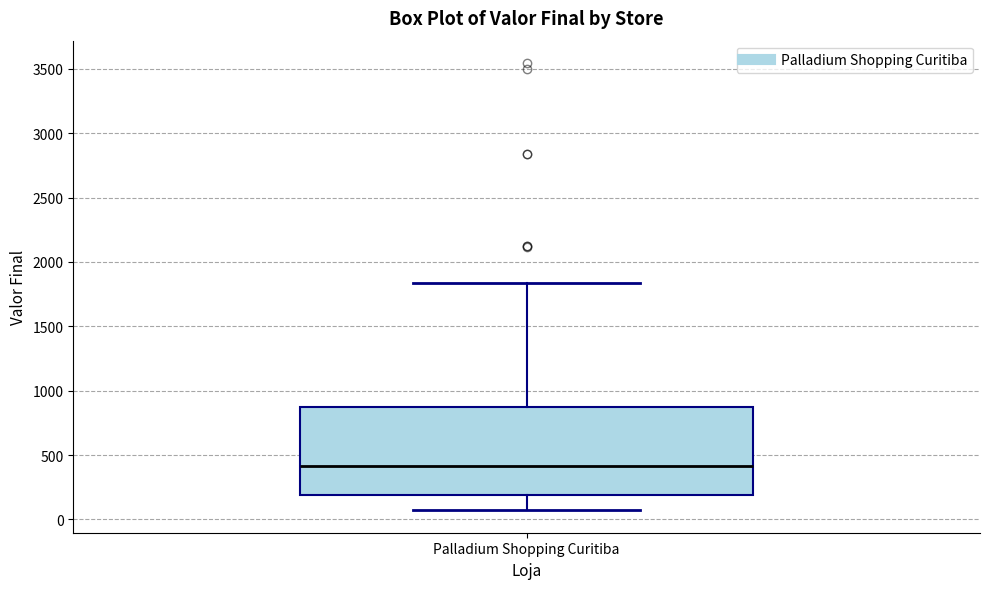

Where does the median line of the box for Palladium Shopping Curitiba sit on the y-axis? The values are not printed on the chart, so give them approximately, as read against the axis.

400